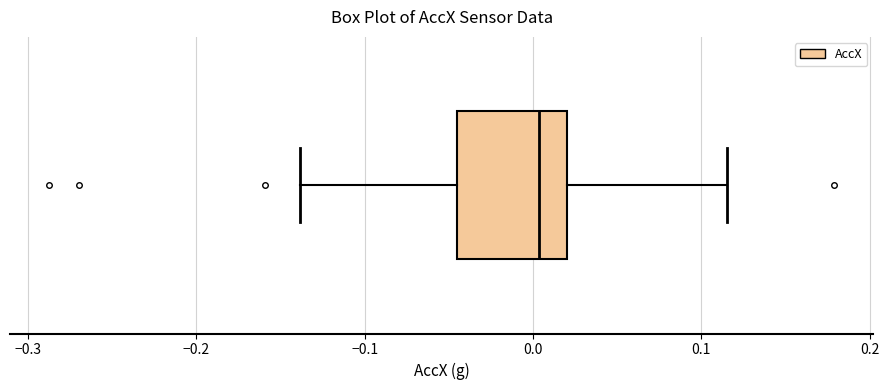

Read this box plot against the x-axis: the position of the median line, the range covered by the box, and the ends of both whiskers. The values are not printed on the chart, so give them approximately, as read against the axis.

median 0.00, box -0.05 to 0.02, whiskers -0.14 to 0.12